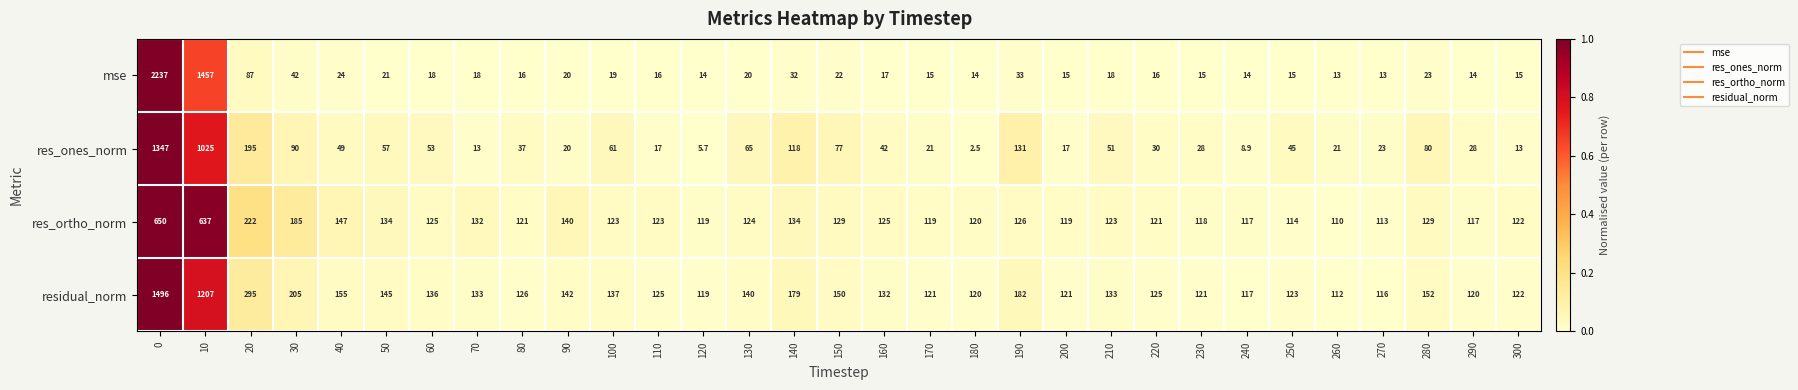

What is the total value across all series at 200?

272.0